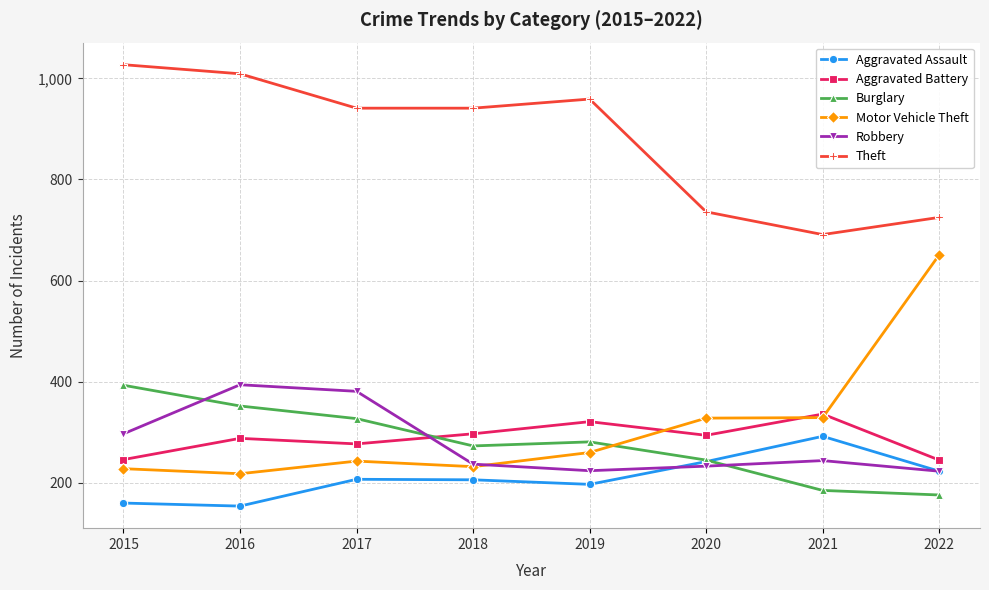

Which series has the largest total across all categories?

Theft